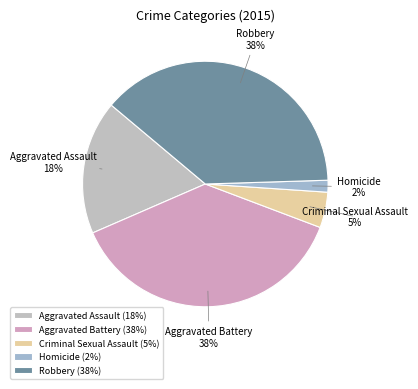

Is it true that Homicide is 2% of the pie?

True